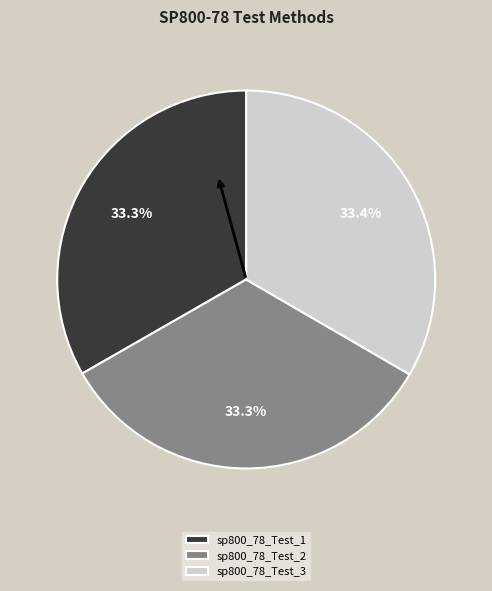

What percentage do sp800_78_Test_2 and sp800_78_Test_3 together represent?

66.7%